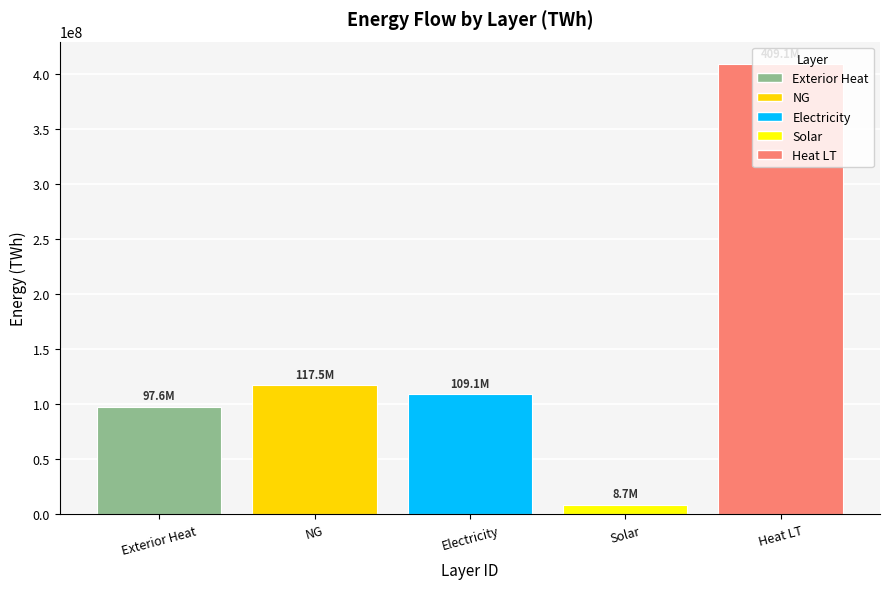

What is the ratio of the value at Electricity to the value at NG?

0.9